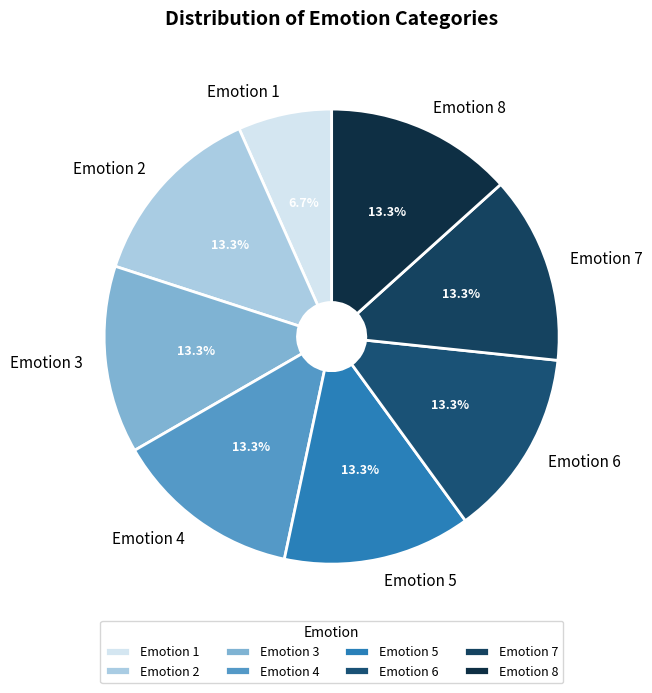

Is there a majority slice in this chart?

No